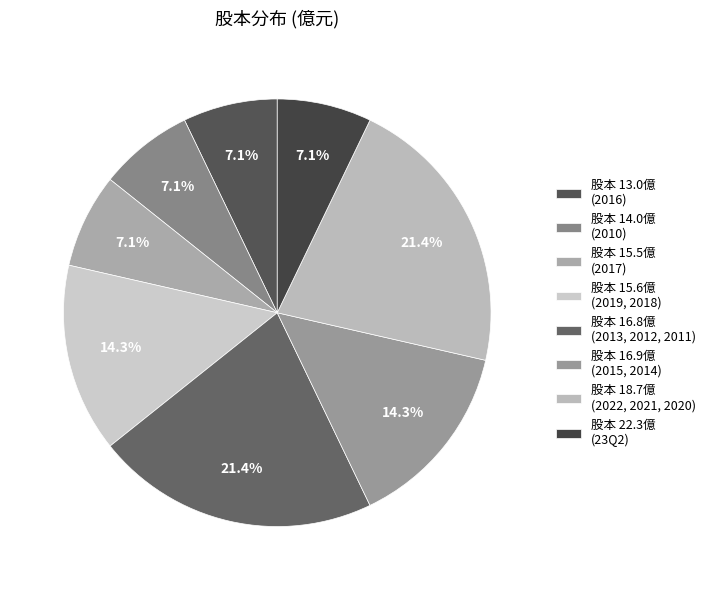

How many slices are in this pie chart?

8